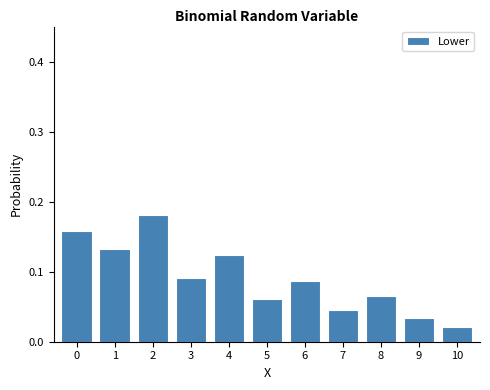

Which has a higher value, 4 or 5?

4